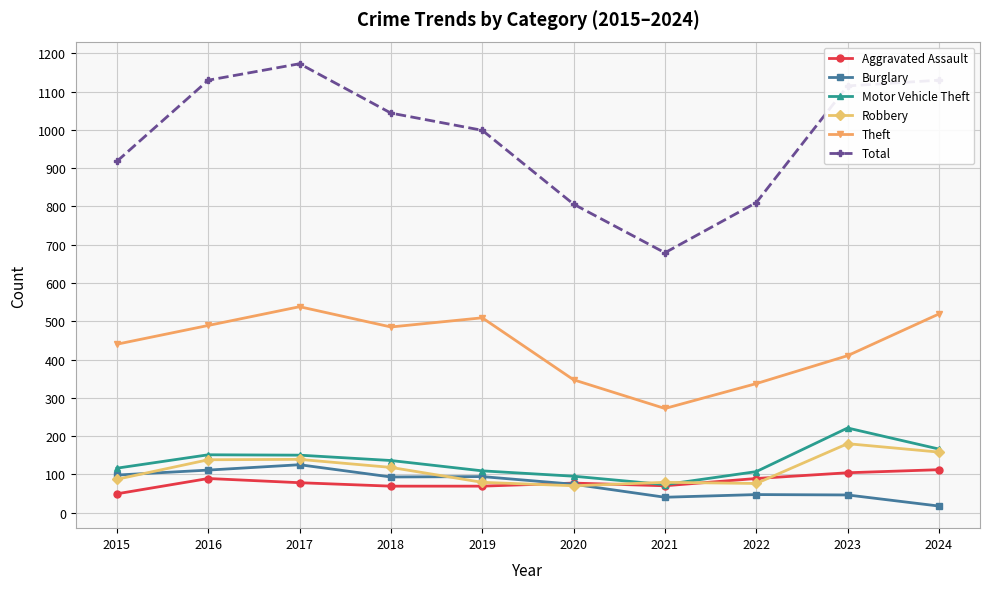

How many lines are shown in the chart?

6